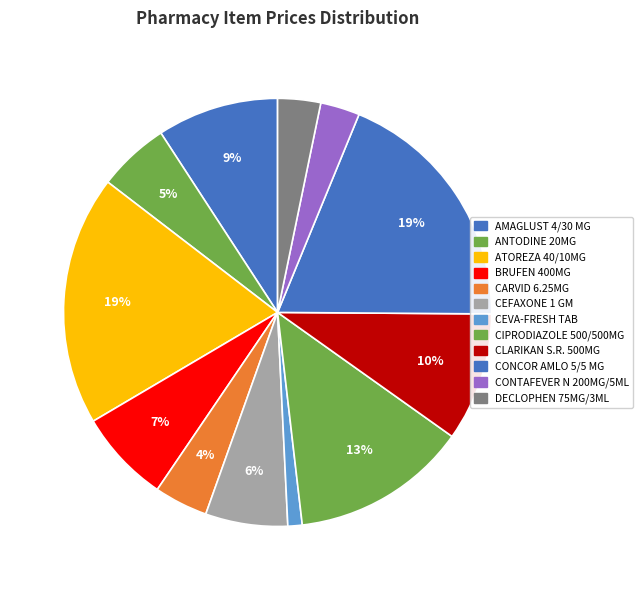

Count the number of slices in the pie.

12